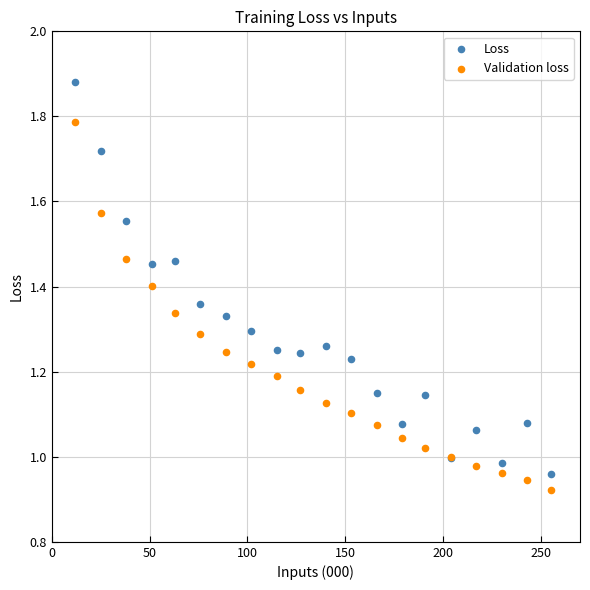

Which series reaches the maximum Y coordinate?

Loss